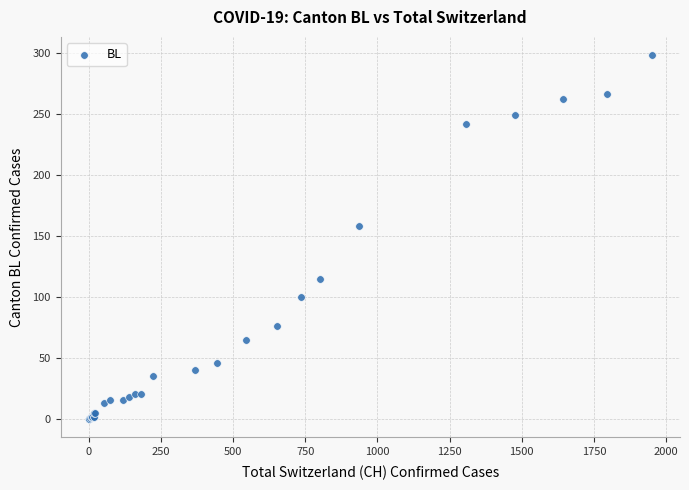

What Y value in the scatter plot is closest to 149?

158